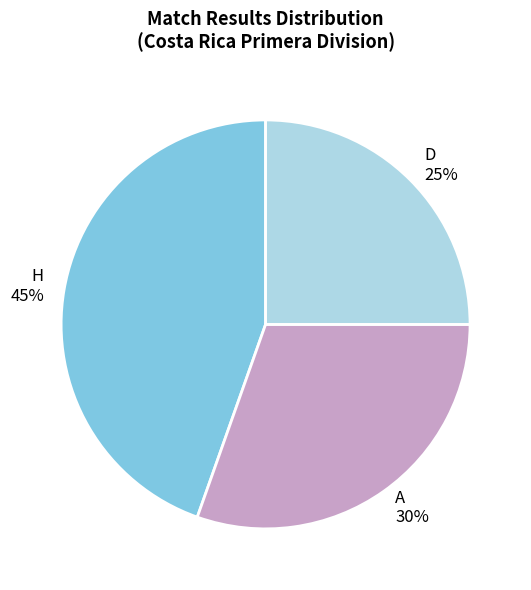

Rank the categories by value from highest to lowest.

H, A, D